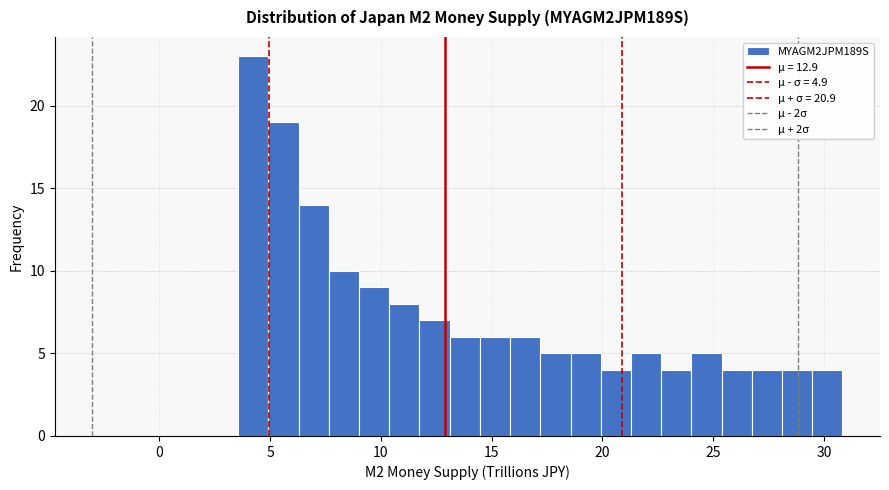

Read against the x-axis, roughly where is the centre of the tallest bar?

4.0